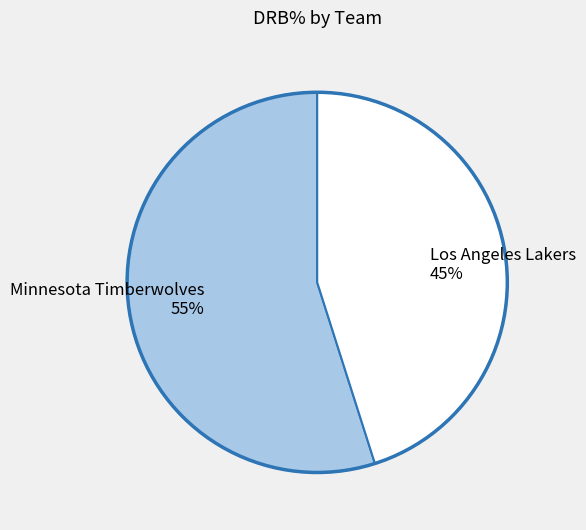

What is the smallest slice in the pie chart?

Los Angeles Lakers